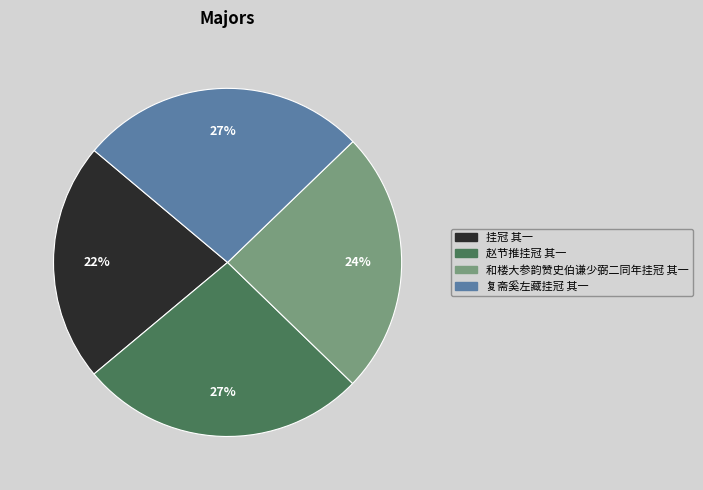

To the nearest percent, what portion does 挂冠 其一 represent?

22%